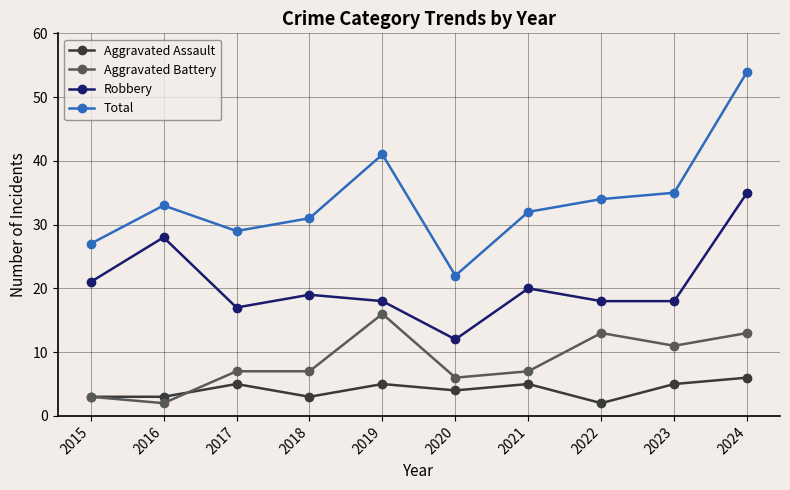

True or false: Aggravated Assault and Total intersect in this chart.

False